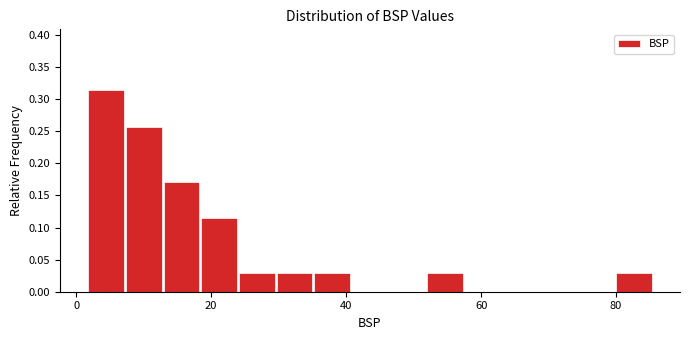

Around what value on the x-axis is the tallest bar? Give the approximate position of its centre, as read against the axis.

4